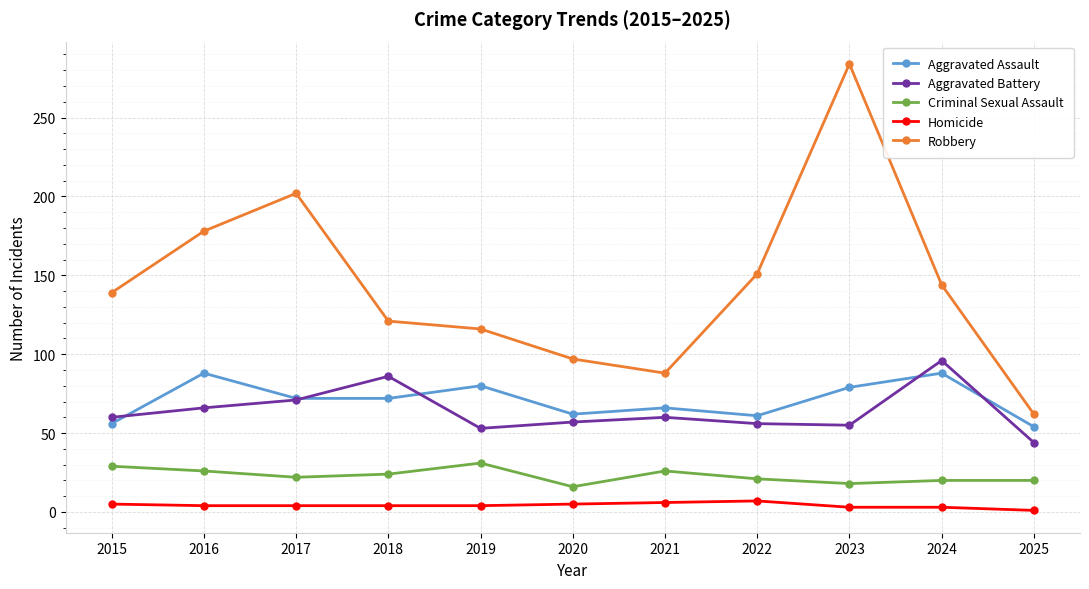

Which category has the lowest value in the Robbery series?

2025